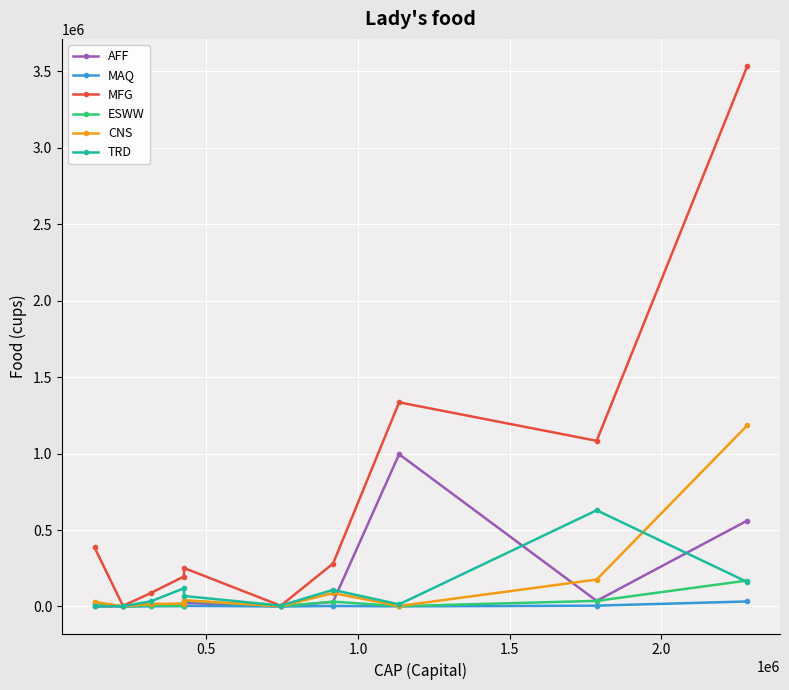

Which series has the widest spread of values?

MFG